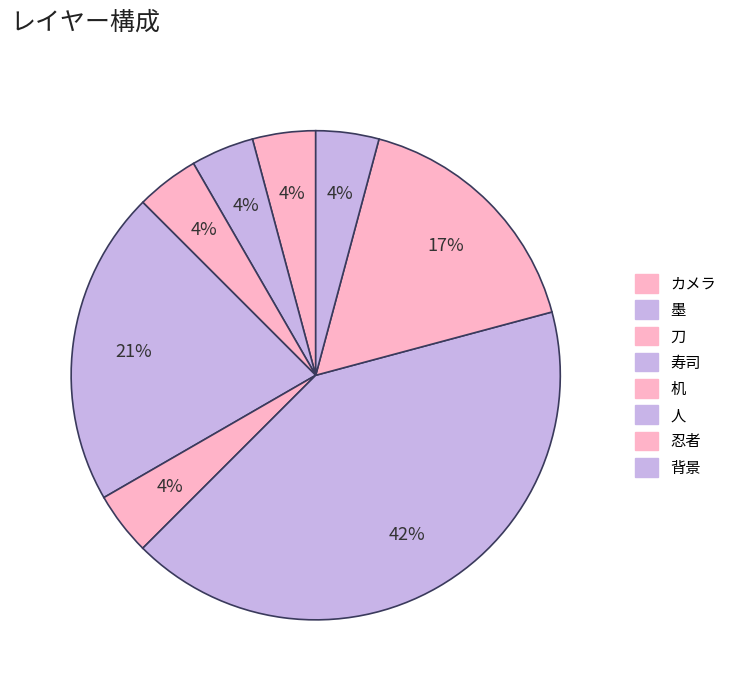

Is 刀 the majority of the pie?

No